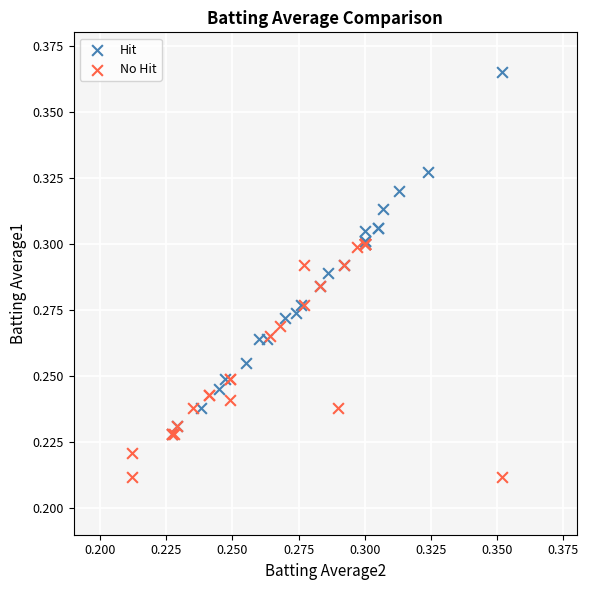

What are all the series names shown in the legend?

Hit, No Hit